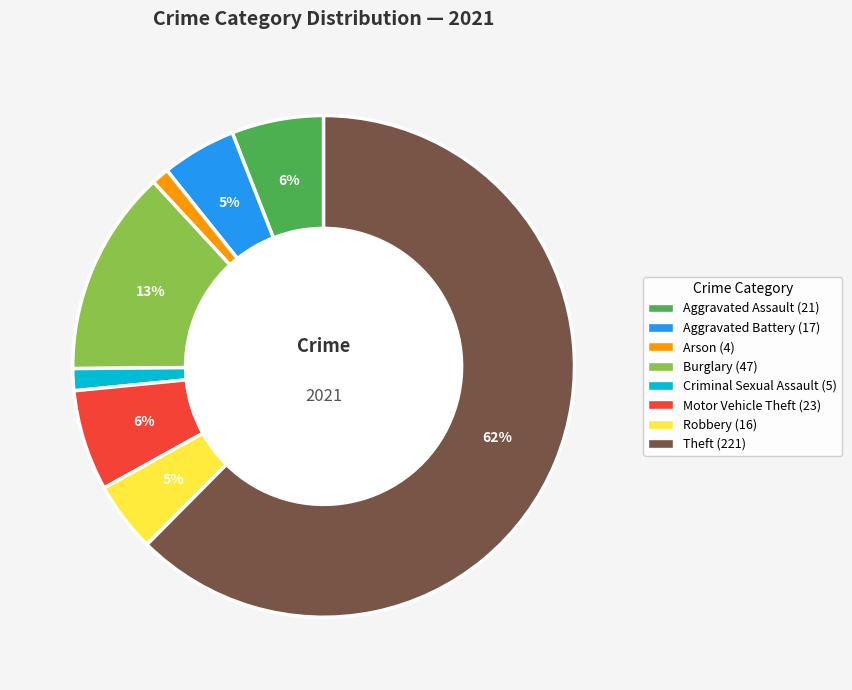

To the nearest percent, what is the average slice percentage?

12%